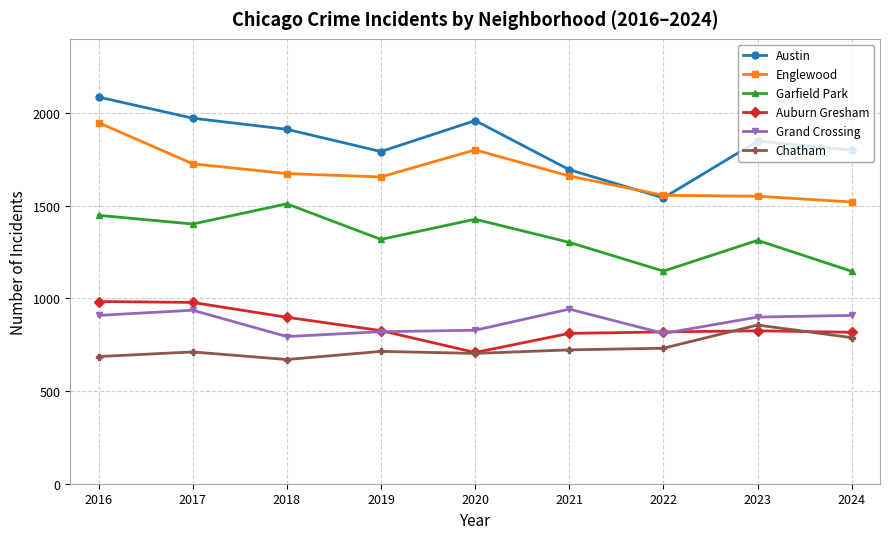

Does the chart have visible grid lines?

Yes